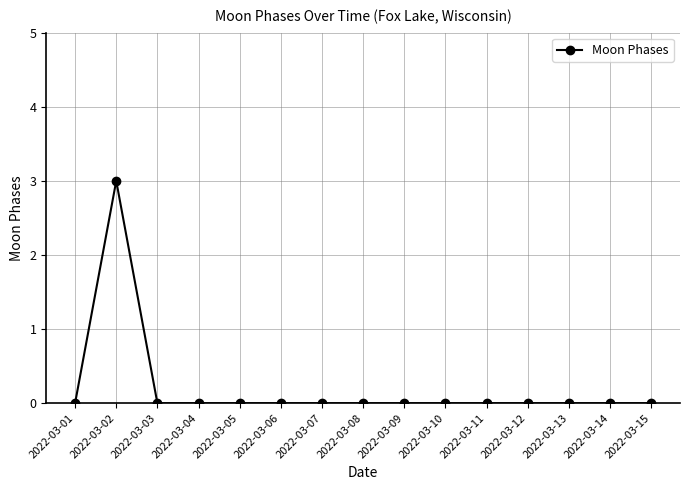

Is it true that the value at 2022-03-10 is 0?

True